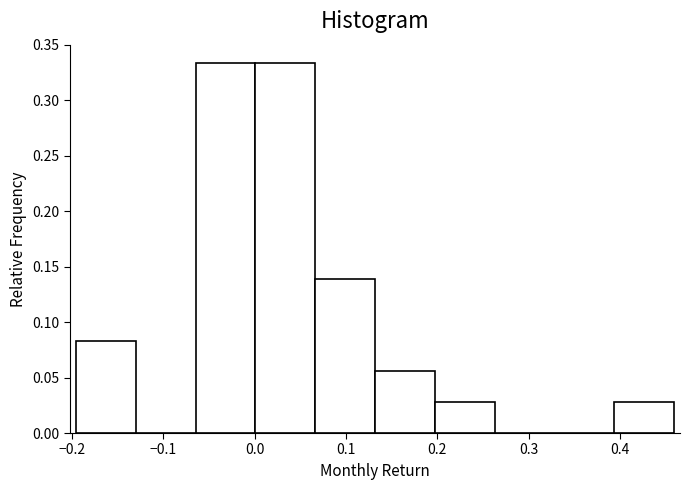

Reading left to right, list every bar in this chart as the range it spans on the x-axis followed by its height. Neither the bar edges nor the heights are printed on the chart, so give them approximately, as read against the axes.

-0.20 to -0.13: 0.085
-0.13 to -0.06: 0
-0.06 to 0.00: 0.335
0.00 to 0.07: 0.335
0.07 to 0.13: 0.140
0.13 to 0.20: 0.055
0.20 to 0.26: 0.030
0.26 to 0.33: 0
0.33 to 0.39: 0
0.39 to 0.46: 0.030